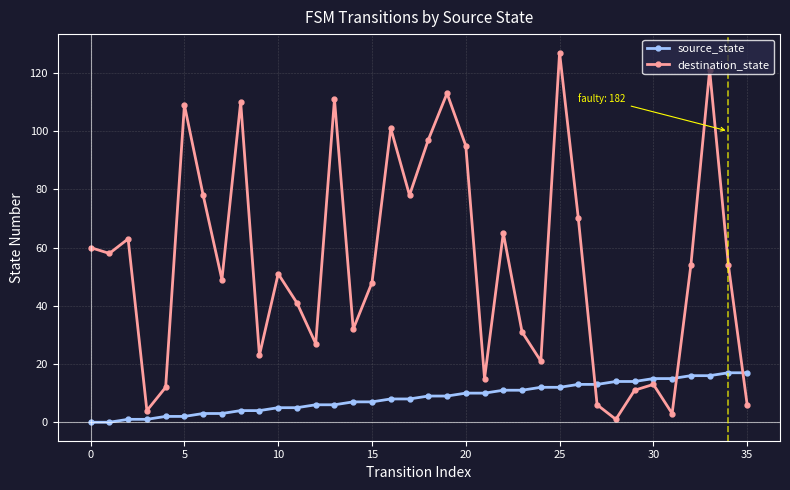

Which series has the largest total across all categories?

destination_state